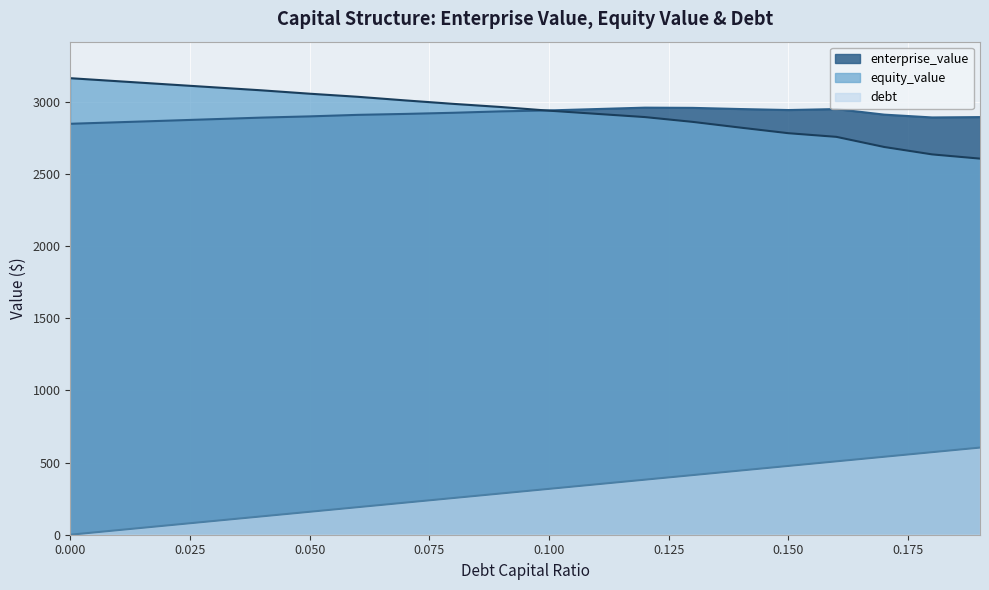

At which label is enterprise_value closest to 2904?

0.05